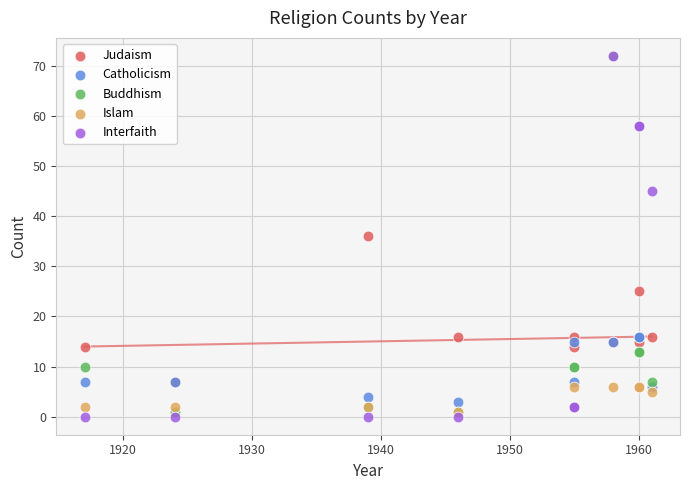

In the Judaism series, what Y value is closest to 21?

25